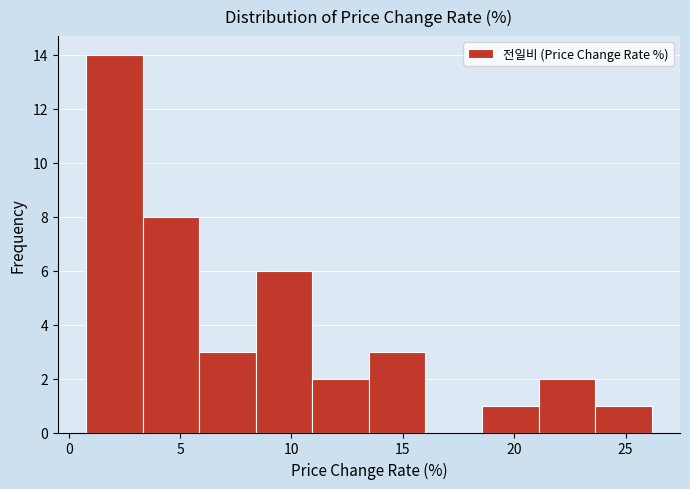

Reading left to right, list every bar in this chart as the range it spans on the x-axis followed by its height. Neither the bar edges nor the heights are printed on the chart, so give them approximately, as read against the axes.

1.0 to 3.5: 14
3.5 to 6.0: 8
6.0 to 8.5: 3
8.5 to 11.0: 6
11.0 to 13.5: 2
13.5 to 16.0: 3
16.0 to 18.5: 0
18.5 to 21.0: 1
21.0 to 23.5: 2
23.5 to 26.0: 1